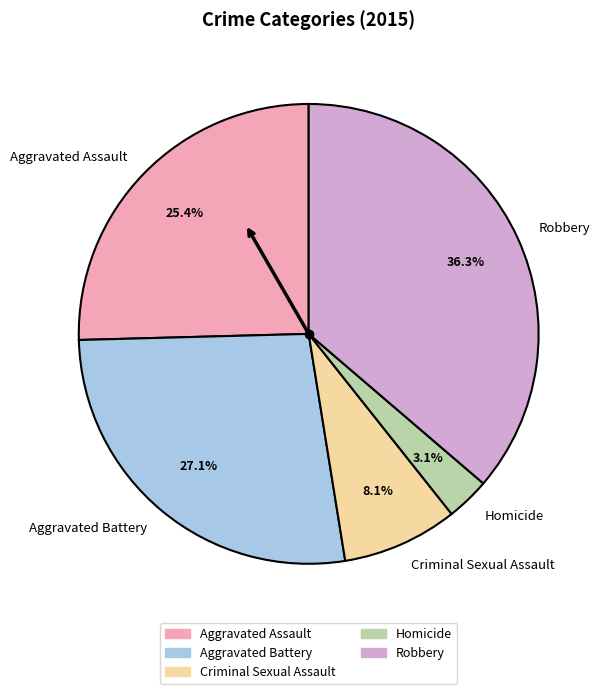

What is the ratio of the value at Aggravated Assault to the value at Robbery?

0.7